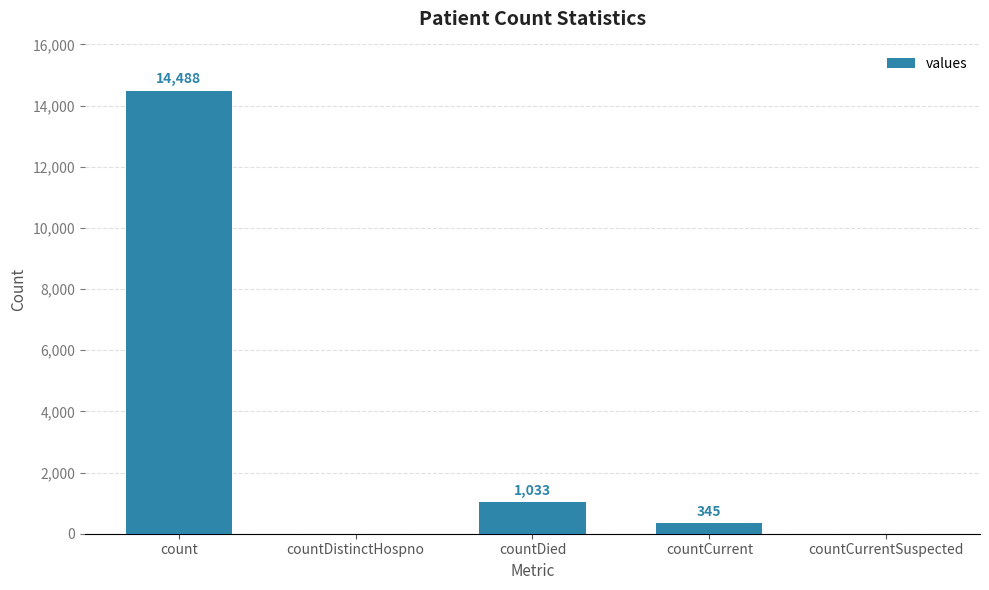

What is the sum of the values at count and countCurrentSuspected?

14488